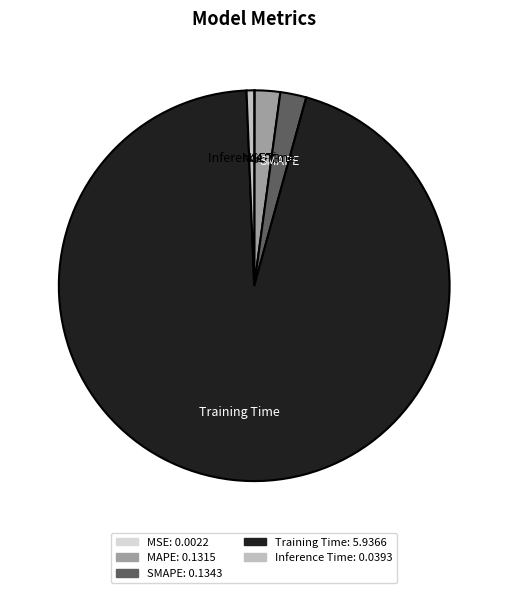

What is the largest slice in the pie chart?

Training Time